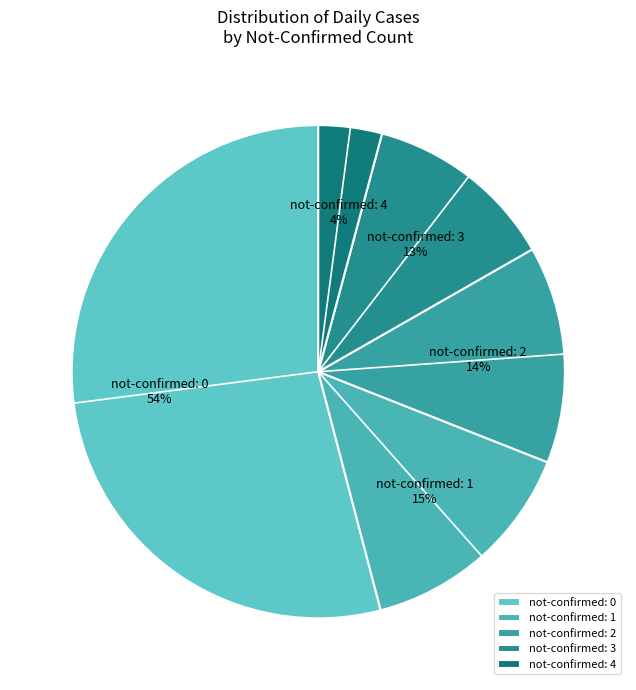

To the nearest percent, what is the combined percentage of not-confirmed: 3 and not-confirmed: 1?

28%